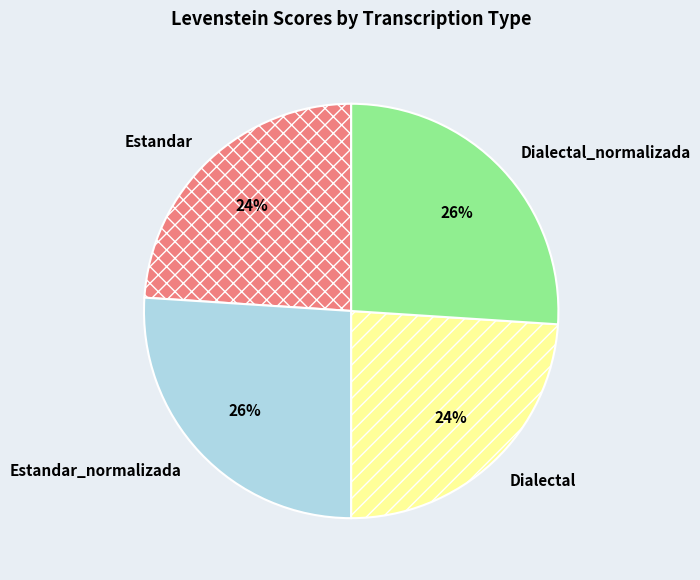

To the nearest percent, what portion does Dialectal_normalizada represent?

26%